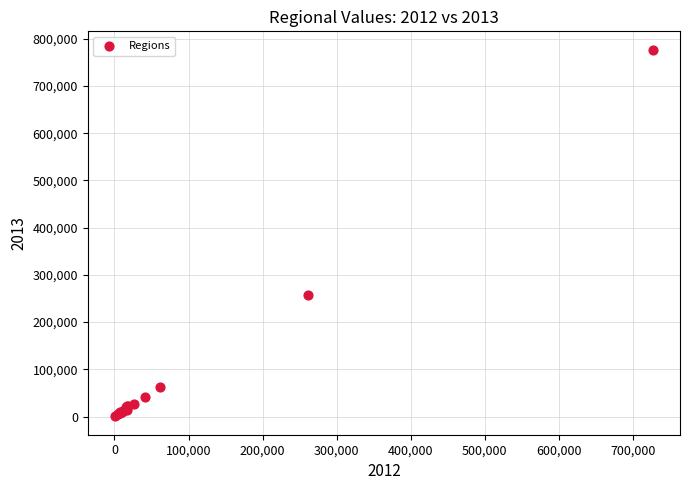

What Y value in the scatter plot is closest to 388615?

257464